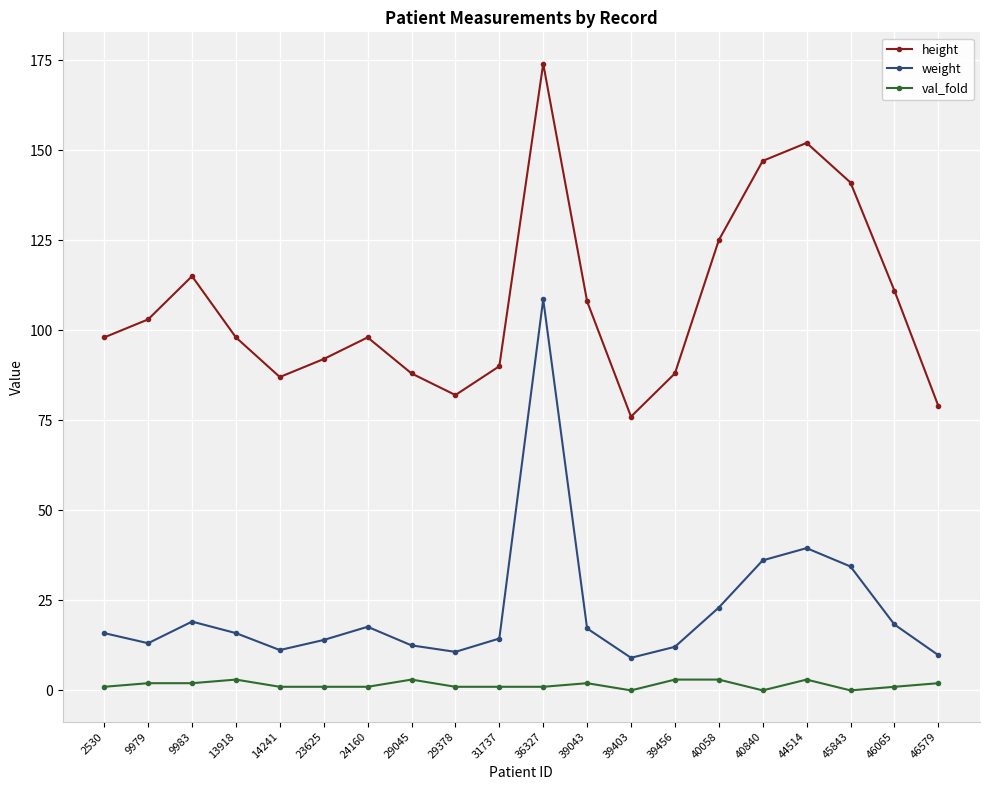

Which series has the largest range (max minus min)?

weight